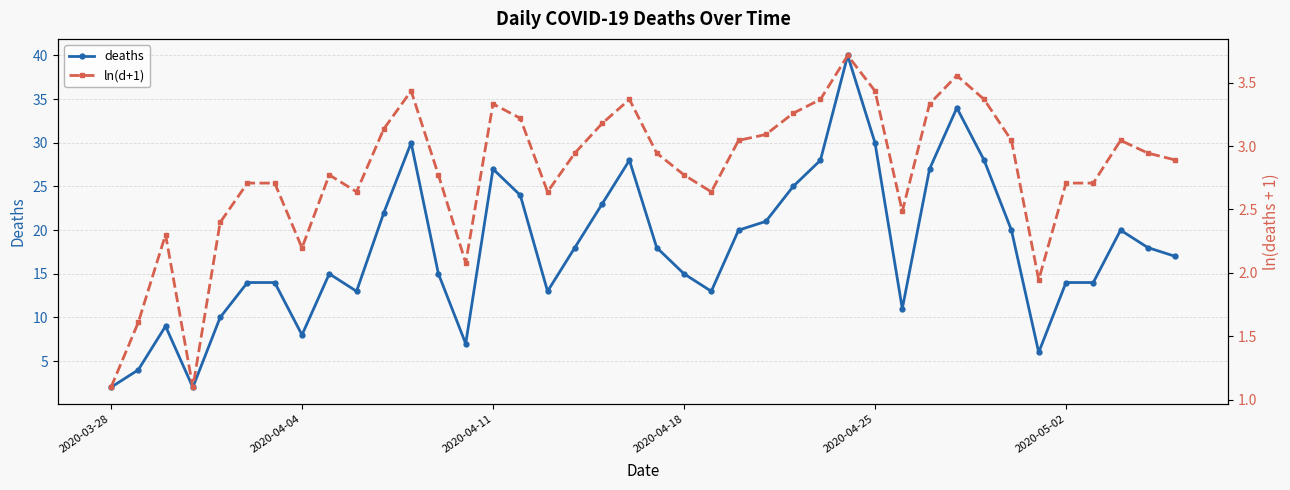

What value does the ln(d+1) series have at 29?

2.5